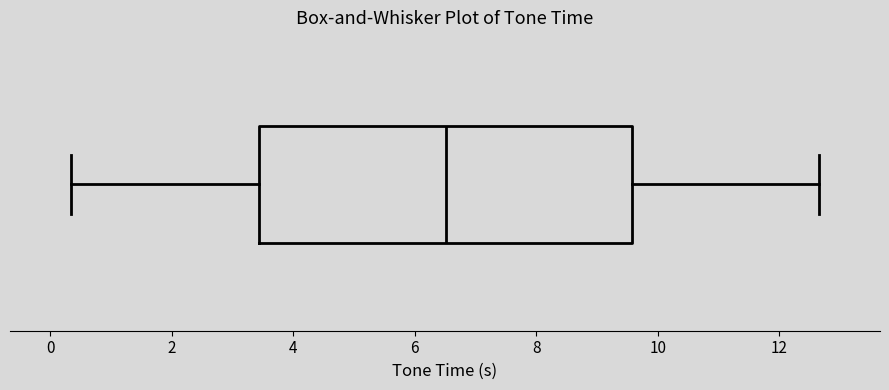

Read this box plot against the x-axis: the position of the median line, the range covered by the box, and the ends of both whiskers. The values are not printed on the chart, so give them approximately, as read against the axis.

median 6.6, box 3.4 to 9.6, whiskers 0.4 to 12.6